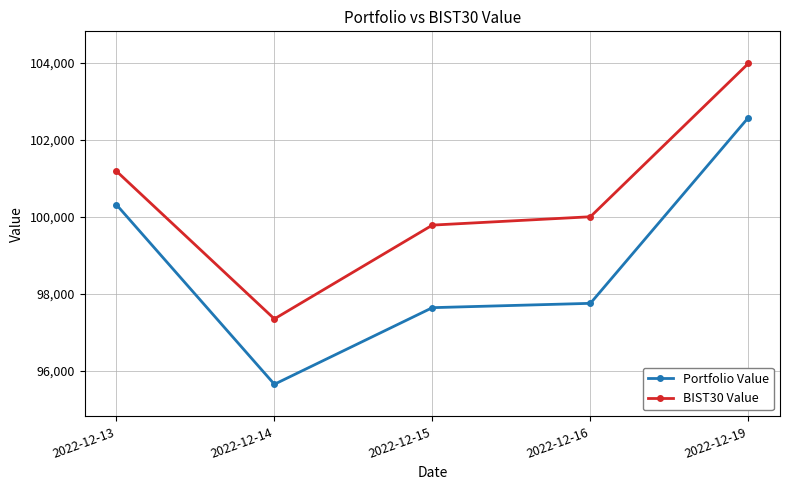

Reading left to right, extract all data points from this chart.

Portfolio Value: 100315.9	95657.0	97644.0	97756.2	102574.3
BIST30 Value: 101185.8	97352.5	99785.0	100001.8	103978.4